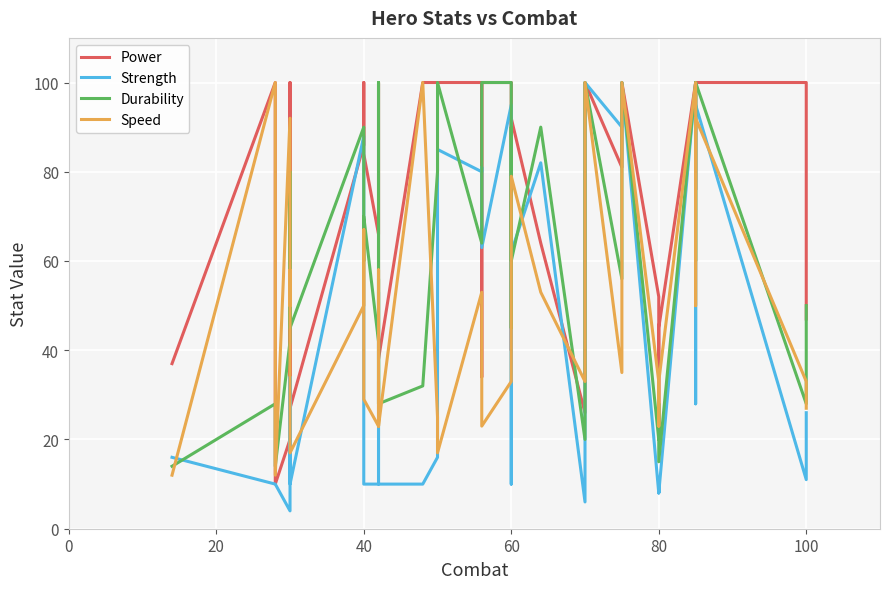

In Speed, how many points are lower than both neighbors (excluding endpoints)?

10